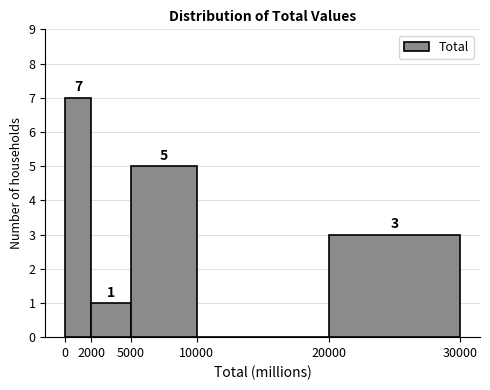

Over which range of the x-axis is the bar tallest?

0 to 2000